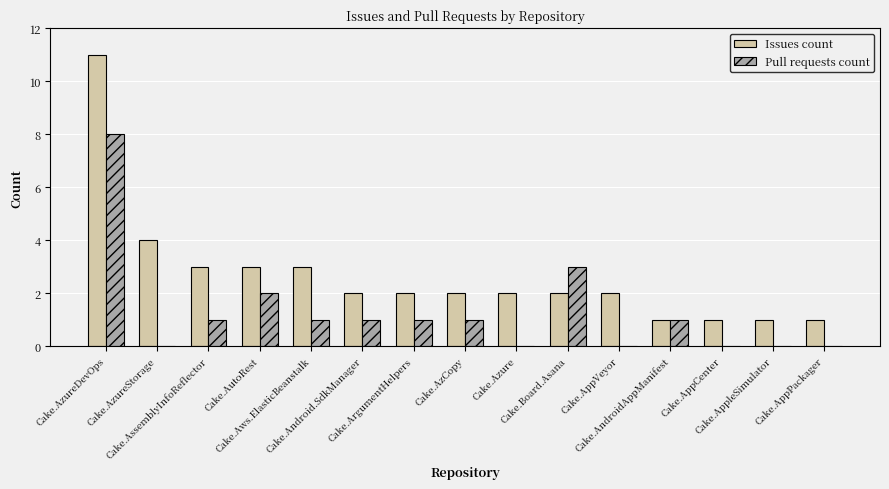

Which series has the largest total across all categories?

Issues count